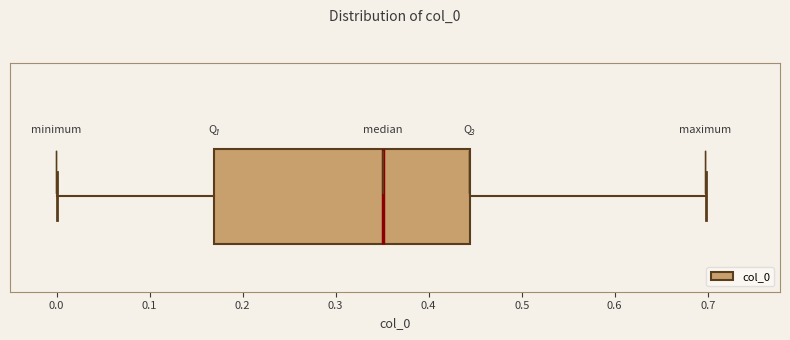

Where does the left whisker of the box end on the x-axis? The values are not printed on the chart, so give them approximately, as read against the axis.

0.00